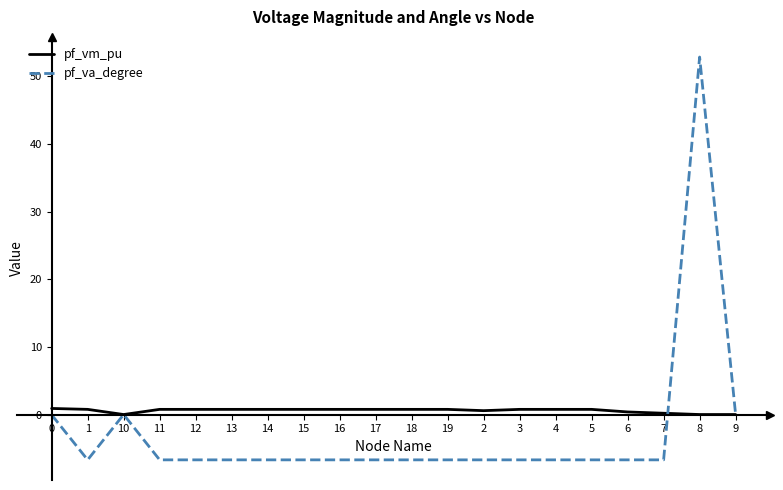

Read the pf_va_degree value at 2.

-6.7